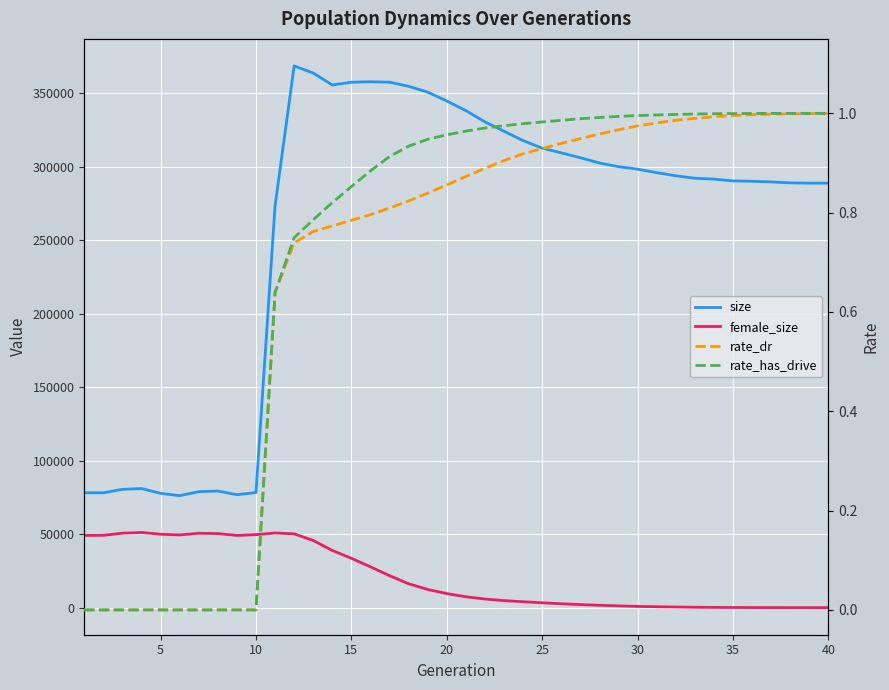

True or false: size has more than 1 points higher than both neighbors.

True